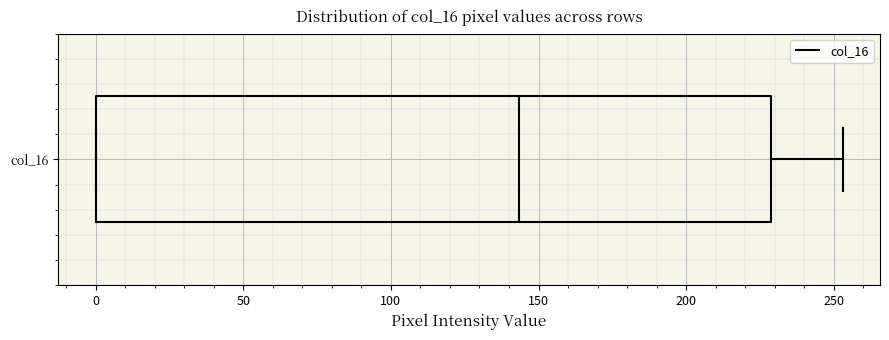

Read this box plot against the x-axis: the position of the median line, the range covered by the box, and the ends of both whiskers. The values are not printed on the chart, so give them approximately, as read against the axis.

median 145, box 0 to 230, whiskers 0 to 255